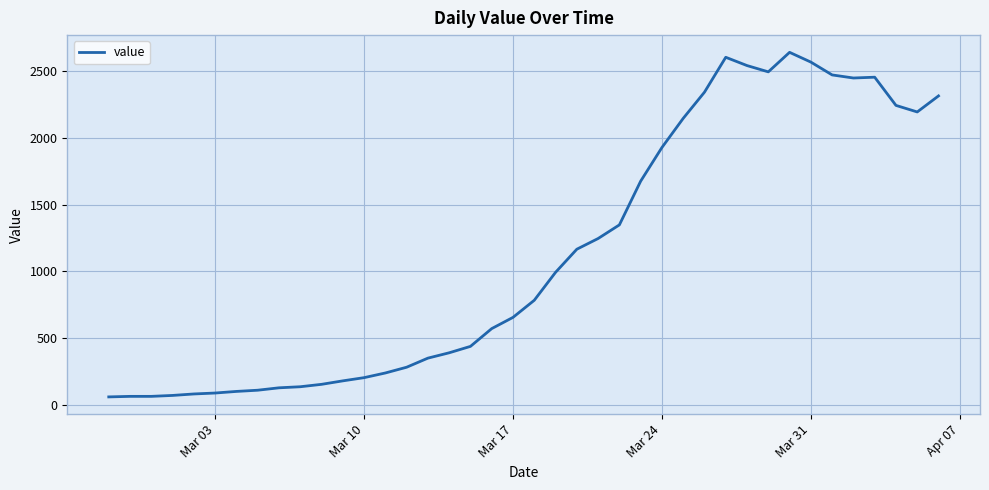

What is the difference between the maximum and minimum values?

2578